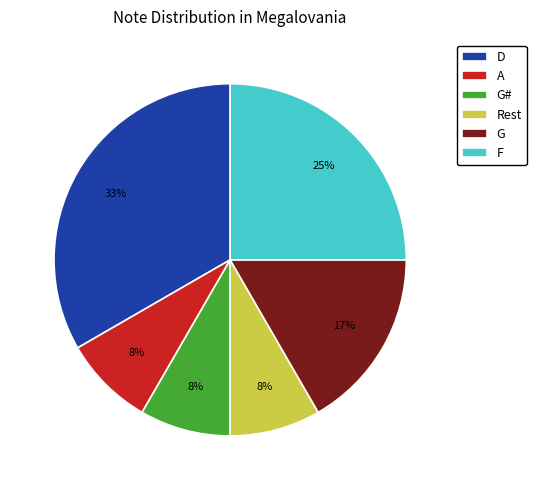

What percentage is the G# slice, to the nearest percent?

8%